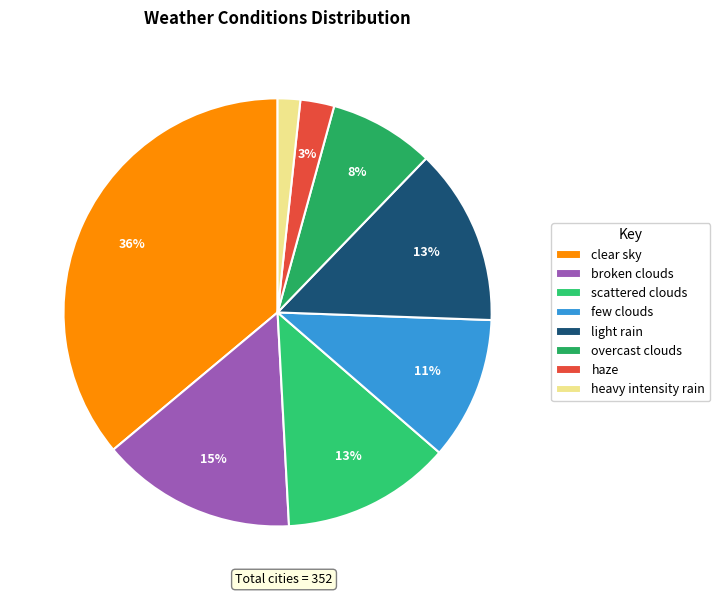

Is there a majority slice in this chart?

No